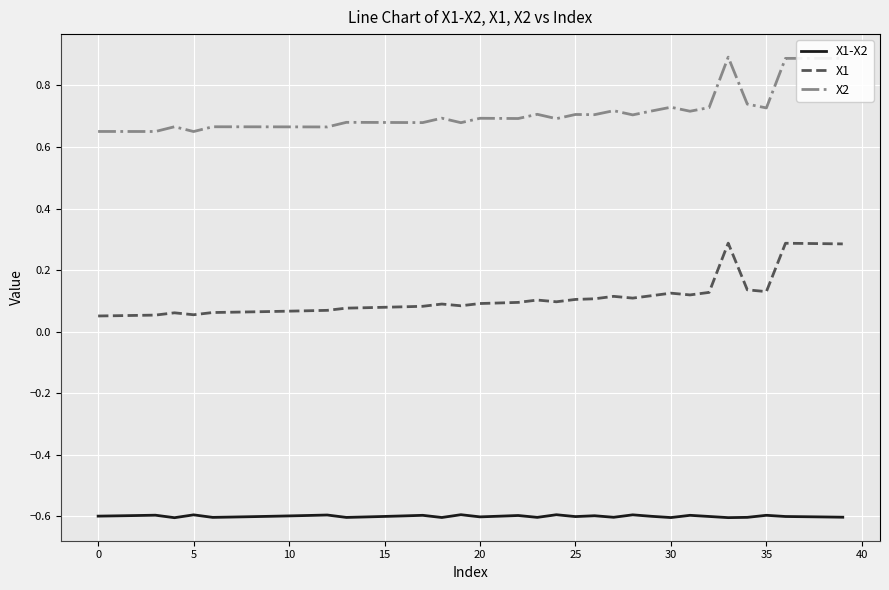

What is the smallest value displayed?

-0.6